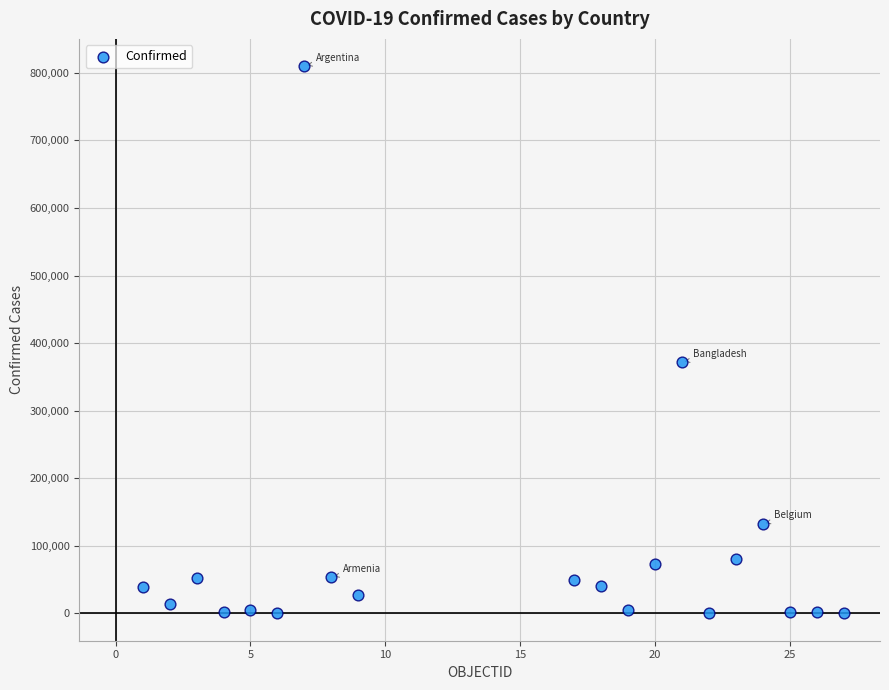

What is the range of X values (max minus min)?

26